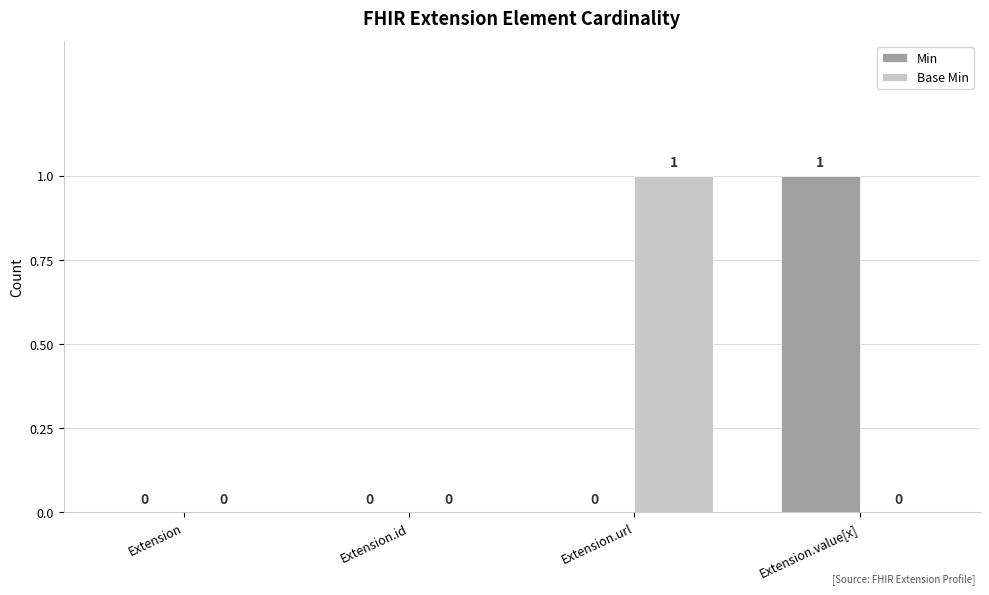

The Min series shows 0 at Extension. True or false?

True